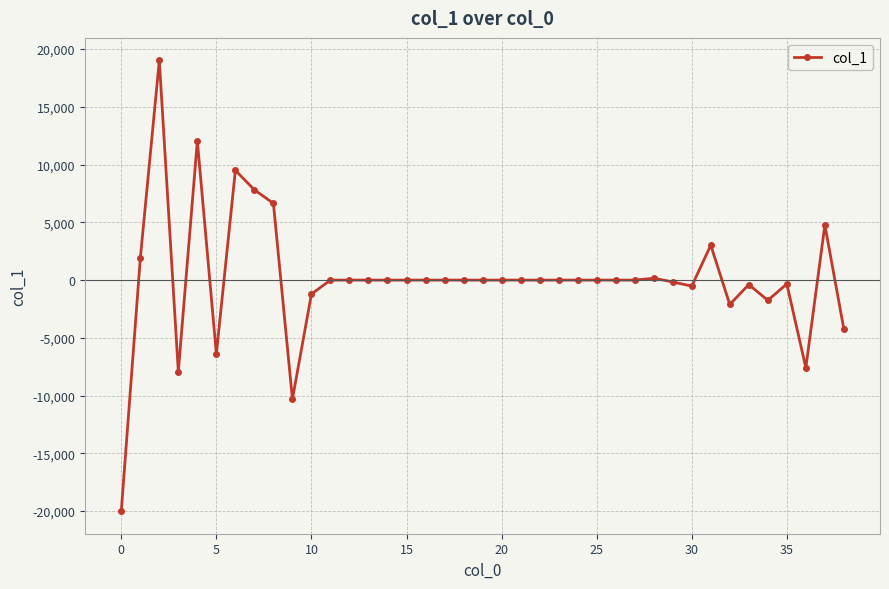

What is the value of the 3rd point from the left?

19018.1